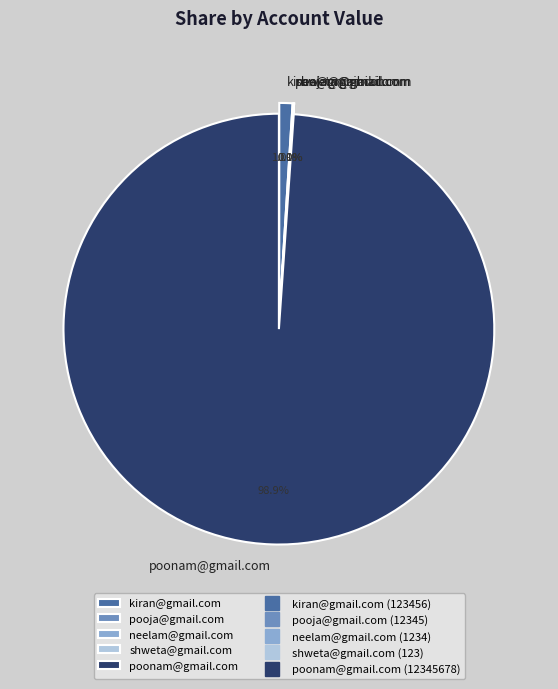

To the nearest percent, what is the difference between the largest and smallest slice percentages?

99%